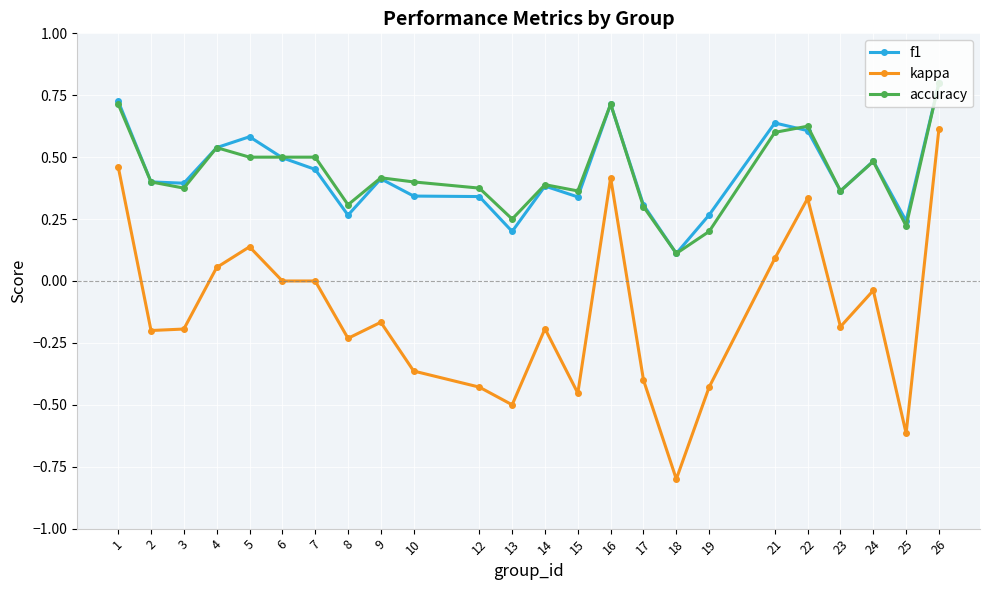

The value of accuracy at 19 is 0.2. True or false?

True